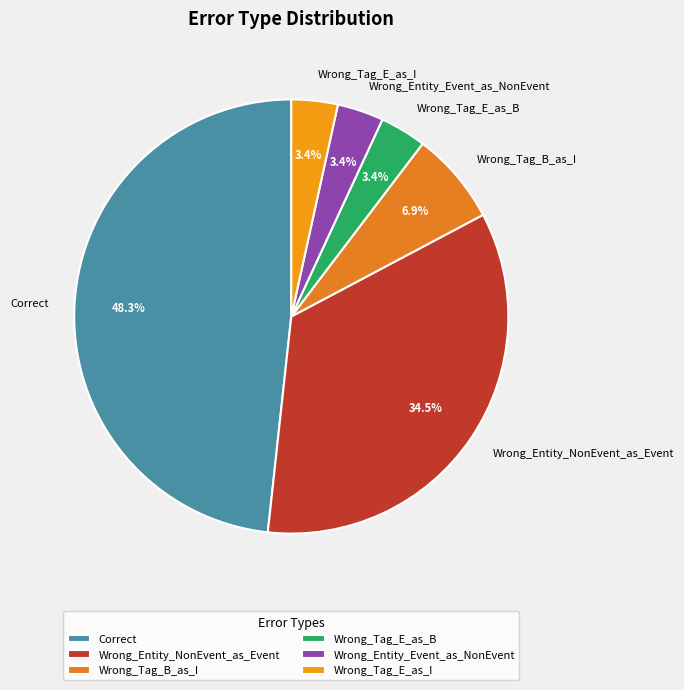

Does any single category account for the majority?

No